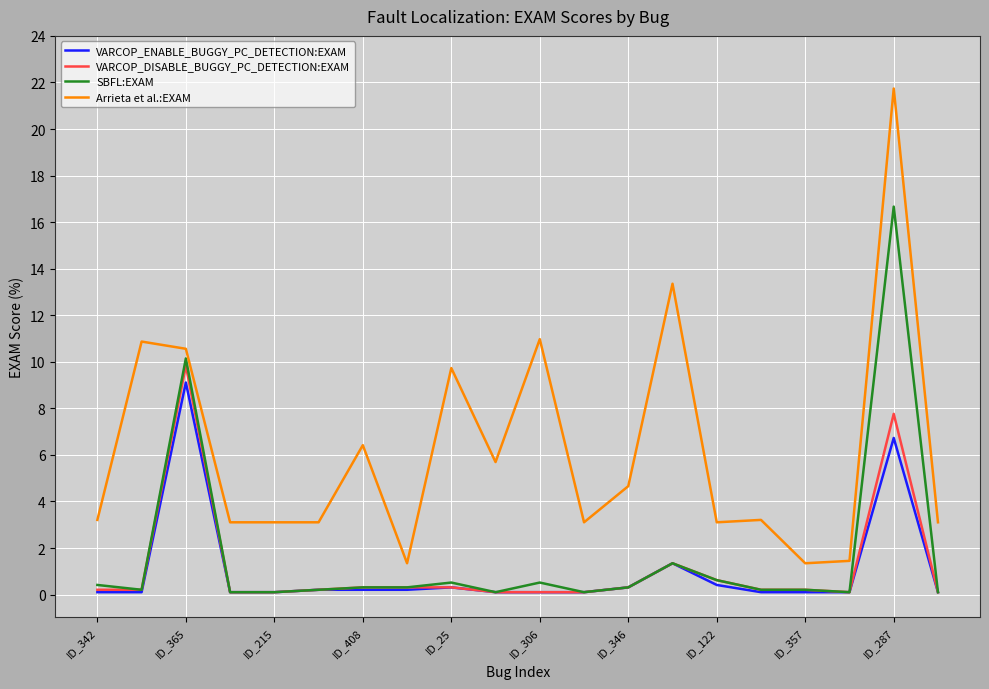

Count the number of categories in the chart.

20